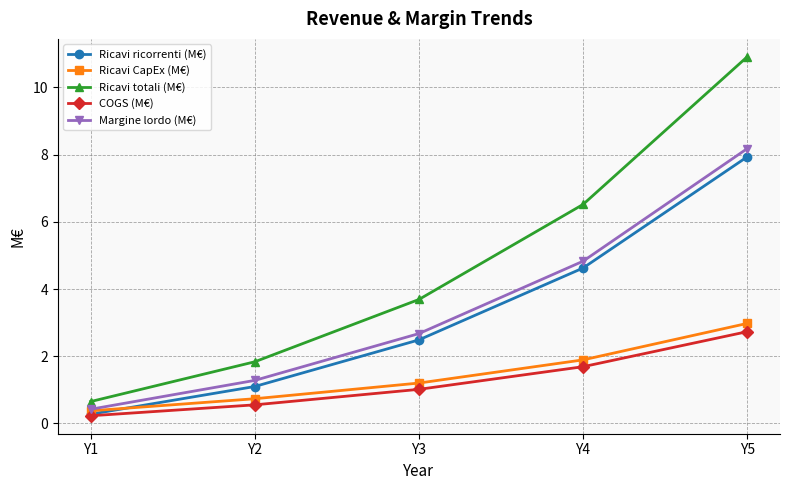

Where is Ricavi totali (M€) nearest to the value 5?

Y3